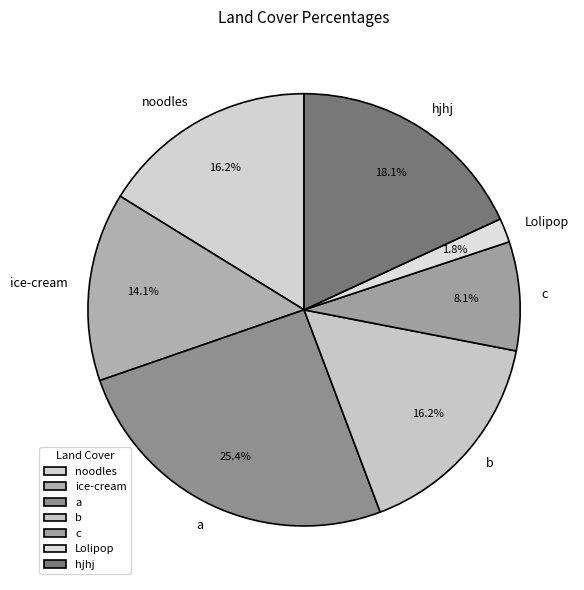

The ice-cream slice represents 14% of the pie. True or false?

True